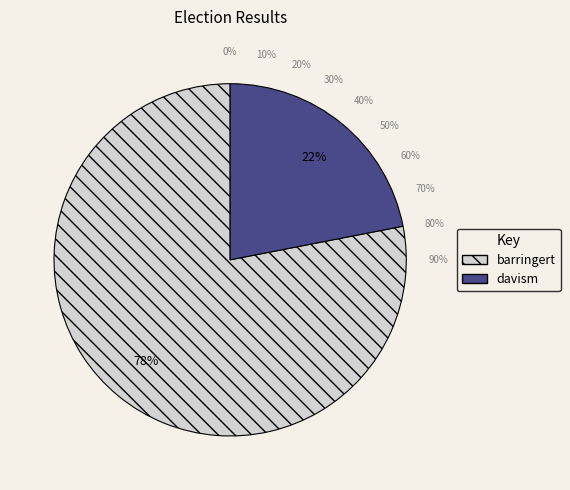

Count the number of slices in the pie.

2